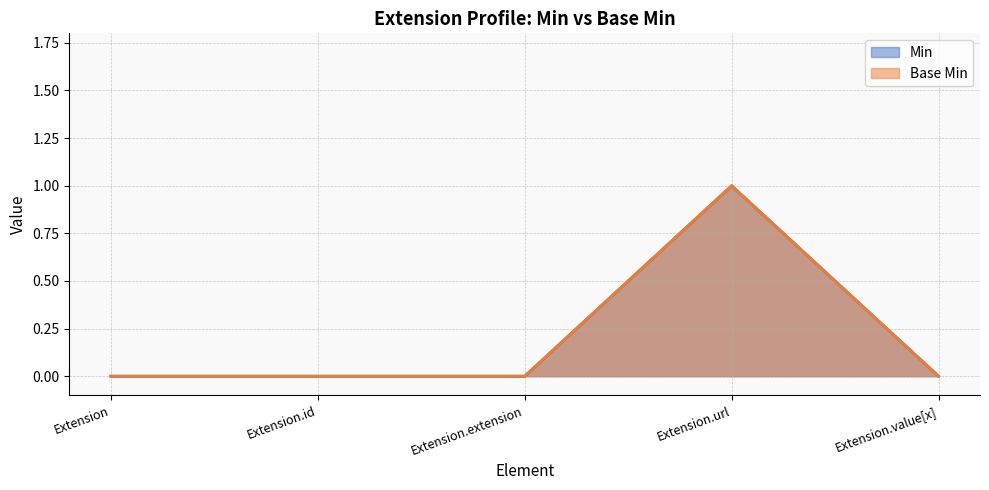

True or false: Base Min has more than 0 interior local peaks.

True